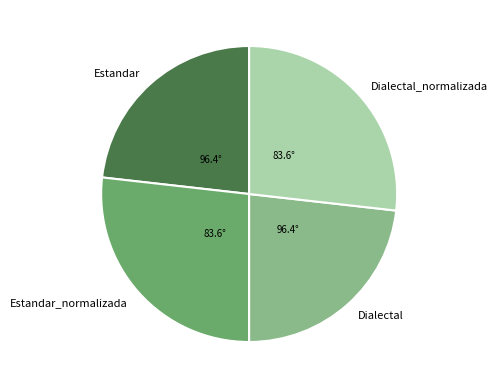

True or false: Dialectal_normalizada accounts for 19% of the total.

False